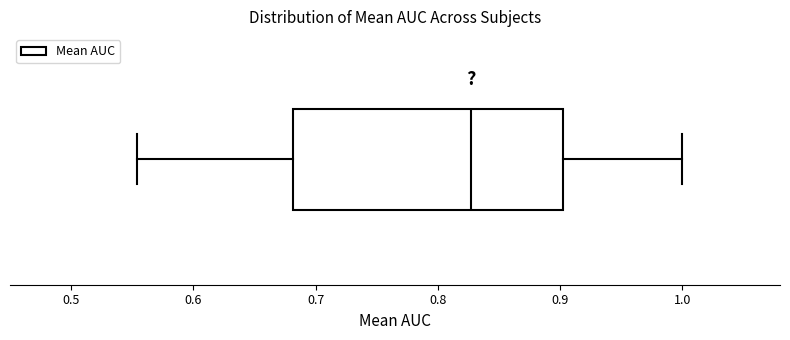

Read this box plot against the x-axis: the position of the median line, the range covered by the box, and the ends of both whiskers. The values are not printed on the chart, so give them approximately, as read against the axis.

median 0.83, box 0.68 to 0.90, whiskers 0.55 to 1.00